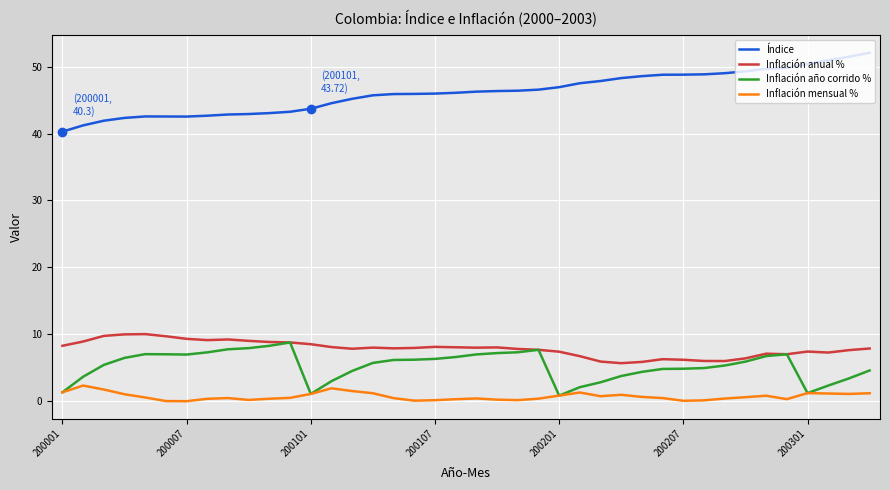

Which series has the largest total across all categories?

Índice